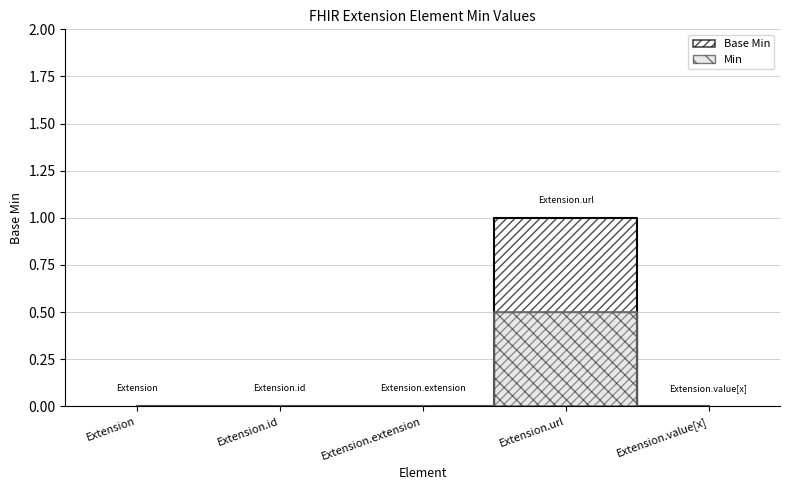

At which category does the data reach its first local peak?

Extension.url